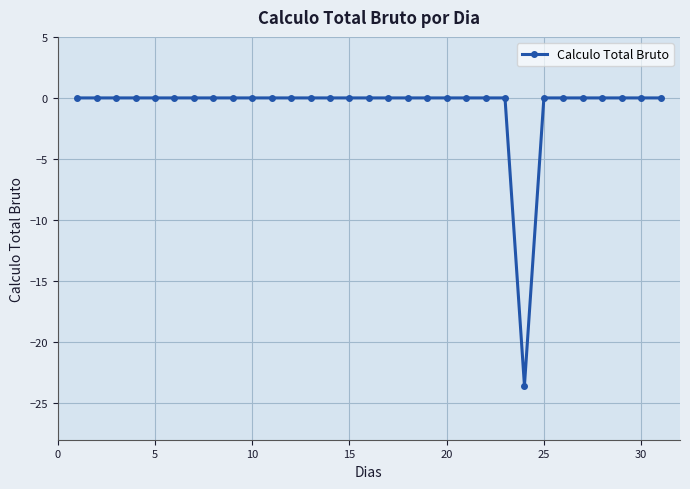

How many lines are shown in the chart?

1